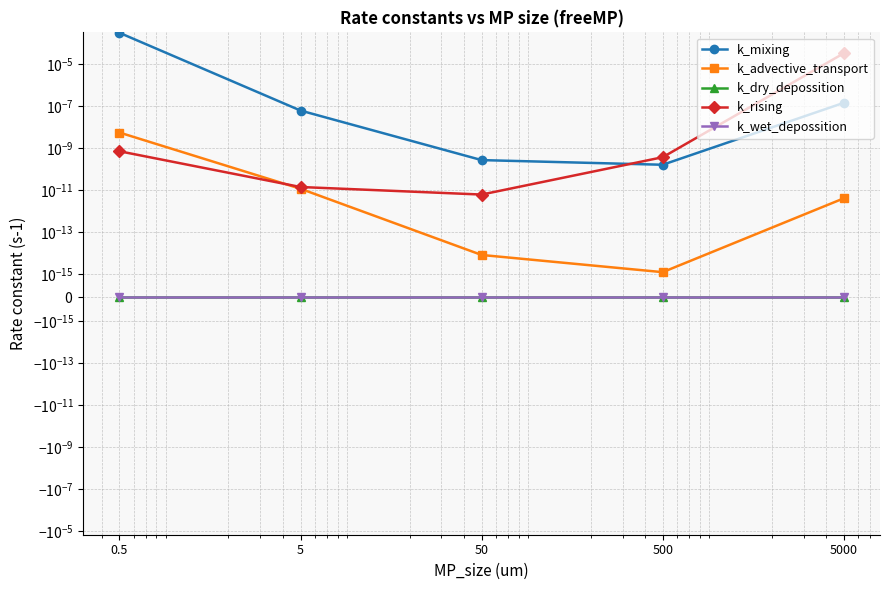

True or false: k_wet_depossition has more than 0 points higher than both neighbors.

False